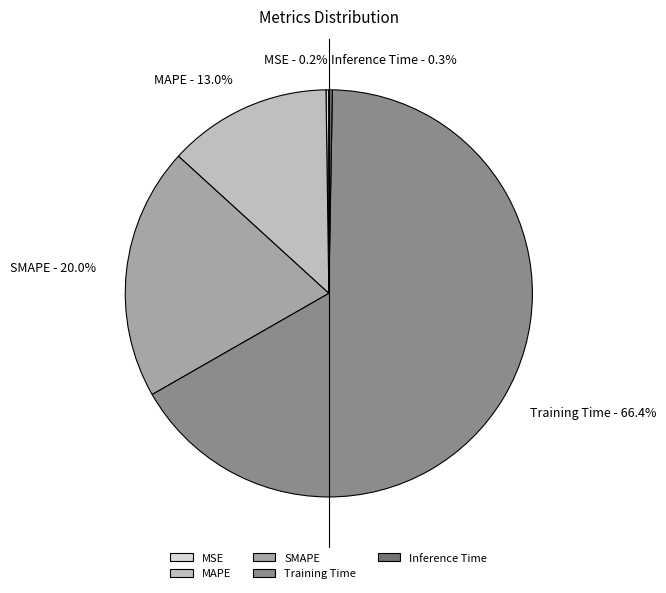

Is there a majority slice in this chart?

Yes